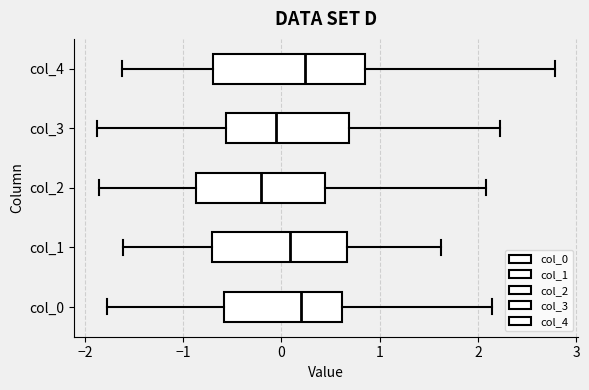

Reading bottom to top, transcribe this box plot: for each box, give where its median line is, the range the box spans, and where its two whiskers end, as read against the x-axis. The values are not printed on the chart, so give them approximately, as read against the axis.

col_0: median 0.2, box -0.6 to 0.6, whiskers -1.8 to 2.1
col_1: median 0.1, box -0.7 to 0.7, whiskers -1.6 to 1.6
col_2: median -0.2, box -0.9 to 0.4, whiskers -1.9 to 2.1
col_3: median -0.1, box -0.6 to 0.7, whiskers -1.9 to 2.2
col_4: median 0.2, box -0.7 to 0.9, whiskers -1.6 to 2.8